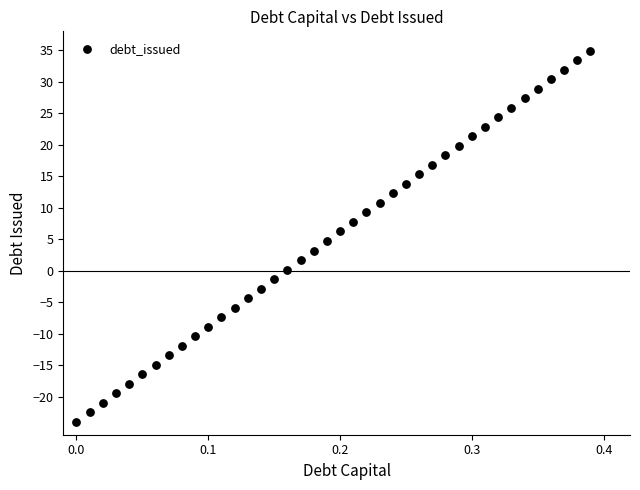

What is the range of X values (max minus min)?

0.4